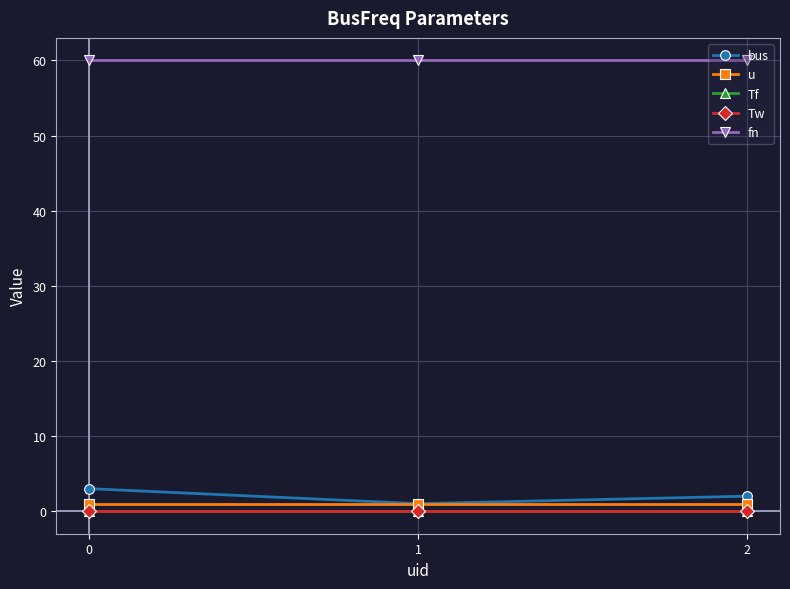

Between 0 and 2, which series saw the biggest shift?

bus